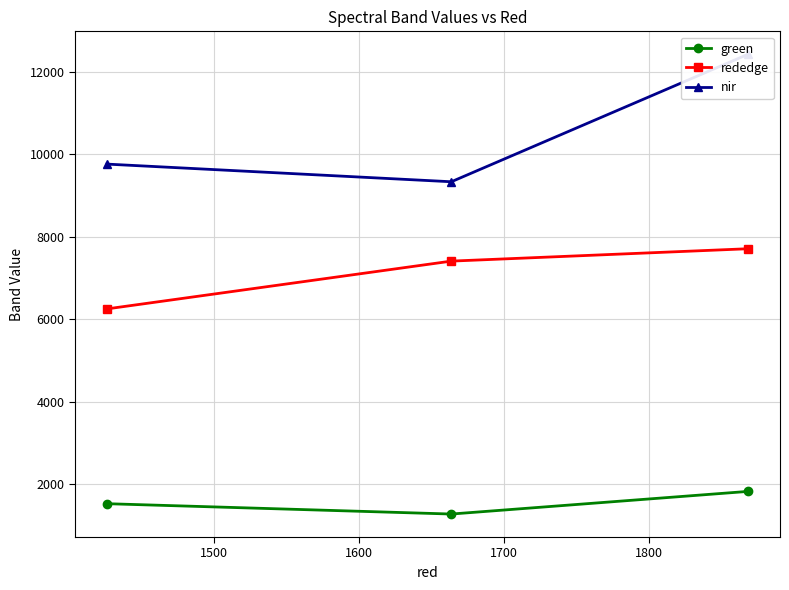

What are all the series names shown in the legend?

green, rededge, nir